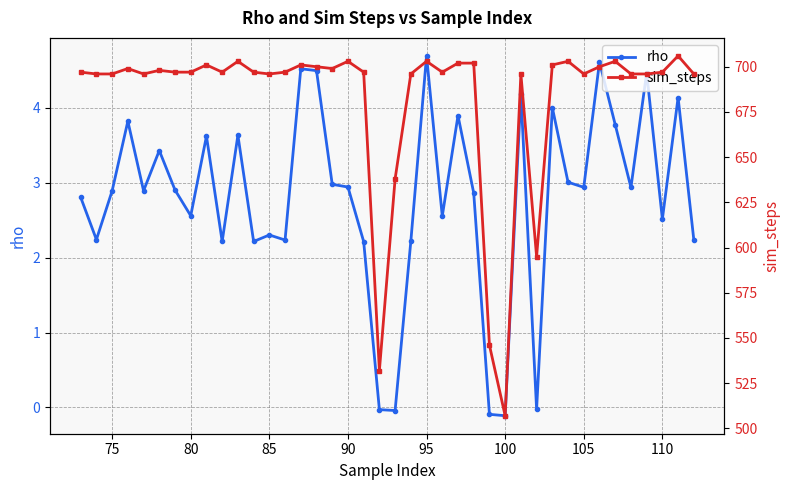

The value of rho at 90 is 2.9. True or false?

True